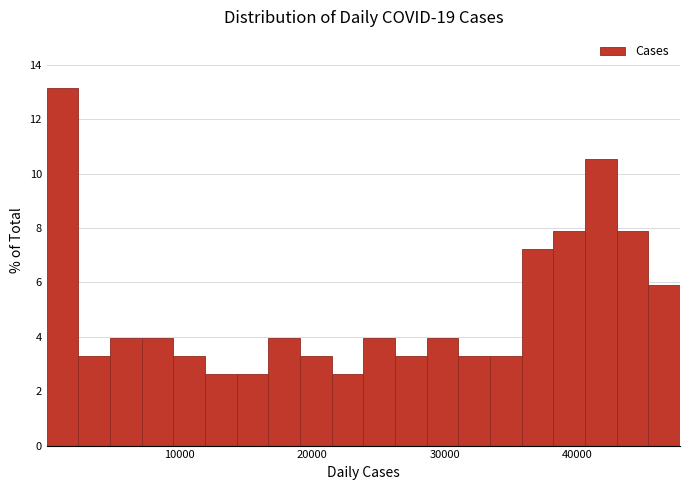

Read against the x-axis, roughly where is the centre of the tallest bar?

1000